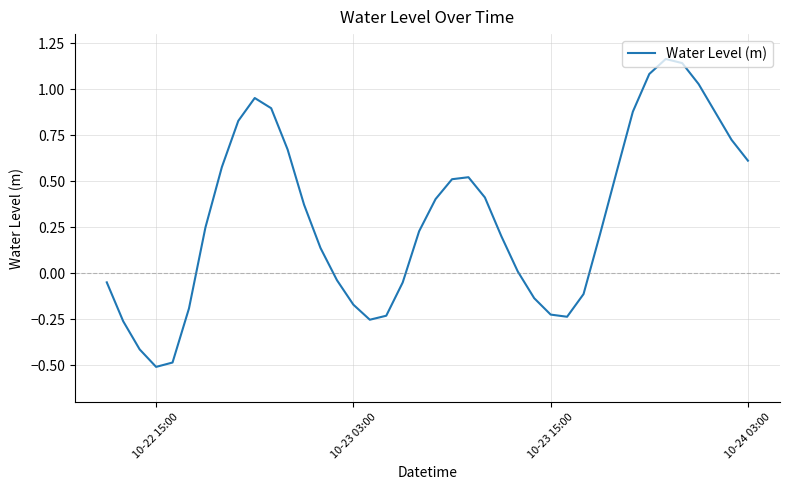

What is the minimum value shown in the chart?

-0.5